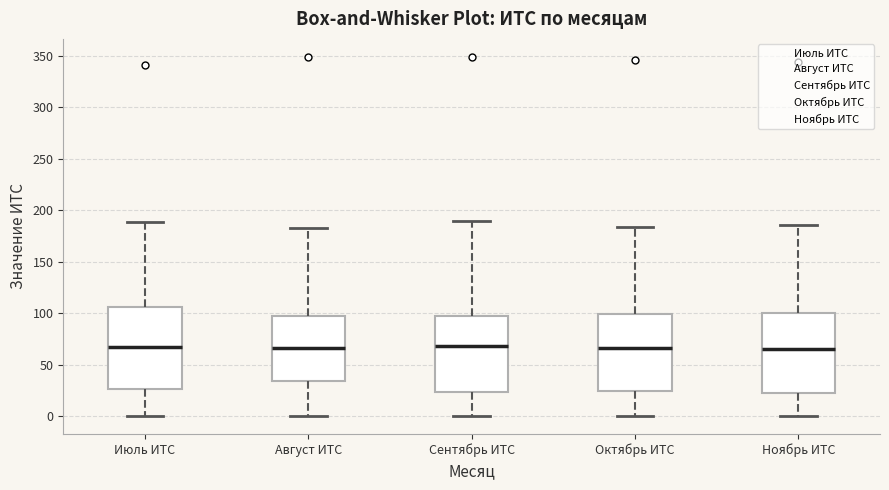

Where is the upper edge of the box for Июль ИТС on the y-axis? The values are not printed on the chart, so give them approximately, as read against the axis.

105